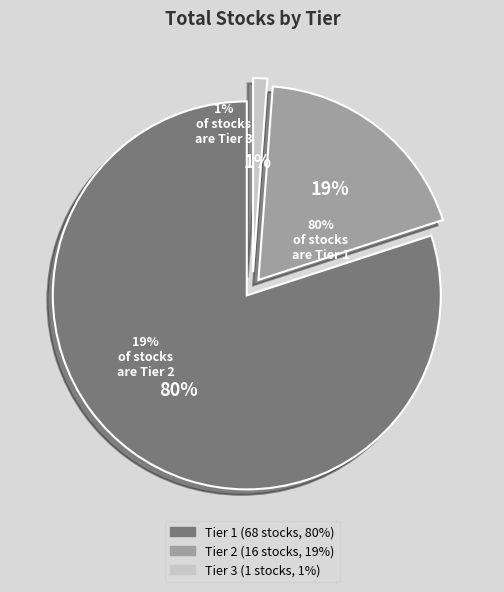

Combined, do Tier 1 and Tier 3 account for over 50%?

Yes